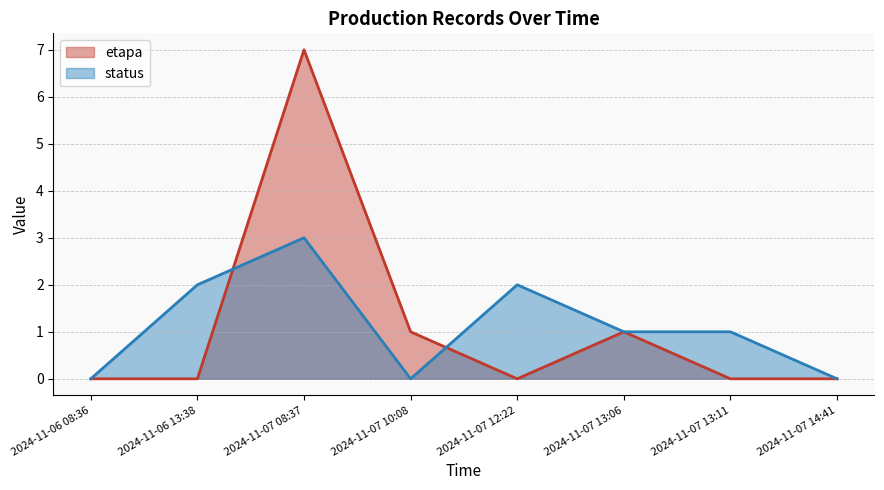

Where is the first local maximum for etapa?

2024-11-07 08:37